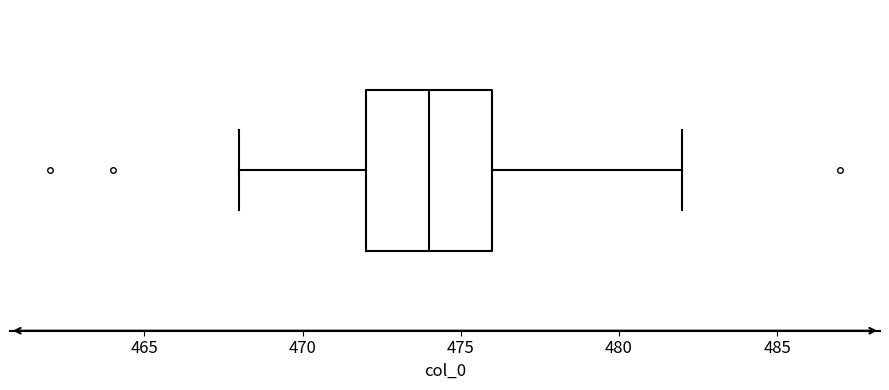

Read this box plot against the x-axis: the position of the median line, the range covered by the box, and the ends of both whiskers. The values are not printed on the chart, so give them approximately, as read against the axis.

median 474, box 472 to 476, whiskers 468 to 482